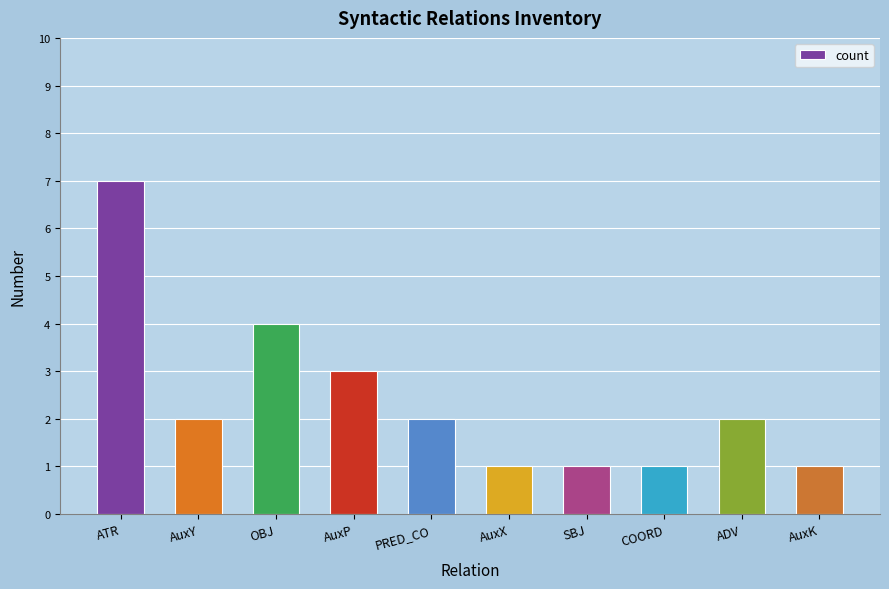

What is the maximum value shown in the chart?

7